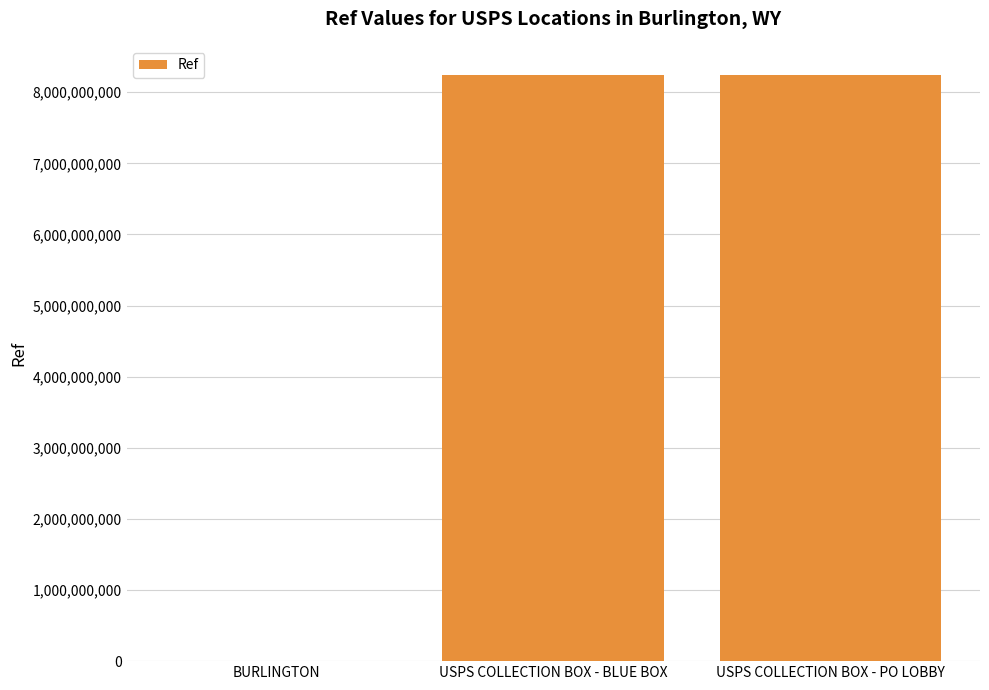

What is the sum of the values at BURLINGTON and USPS COLLECTION BOX - BLUE BOX?

8242456397